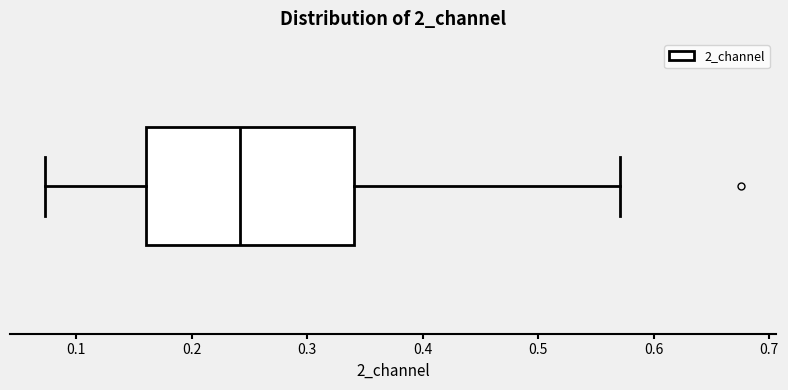

Transcribe this box plot: give where the median line is, the range the box spans, and where the two whiskers end, as read against the x-axis. The values are not printed on the chart, so give them approximately, as read against the axis.

median 0.24, box 0.16 to 0.34, whiskers 0.07 to 0.57